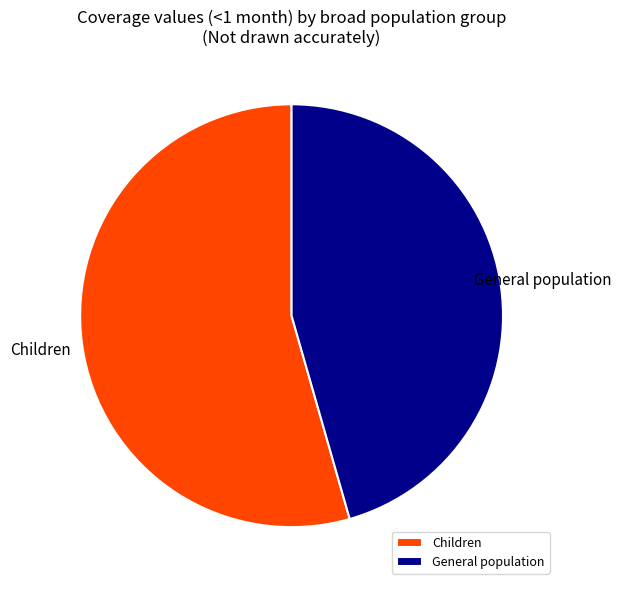

Rank the categories by value from lowest to highest.

General population, Children